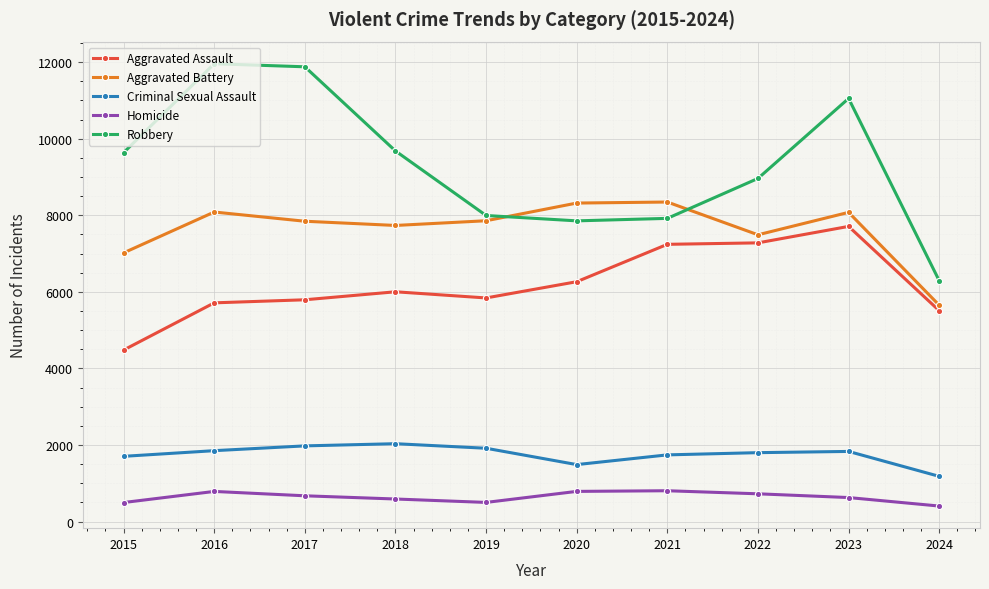

At how many categories does at least one series exceed 7675?

9